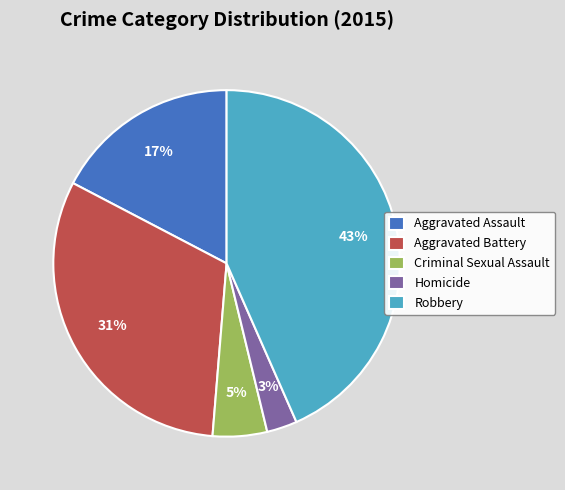

To the nearest percent, what is the average slice percentage?

20%